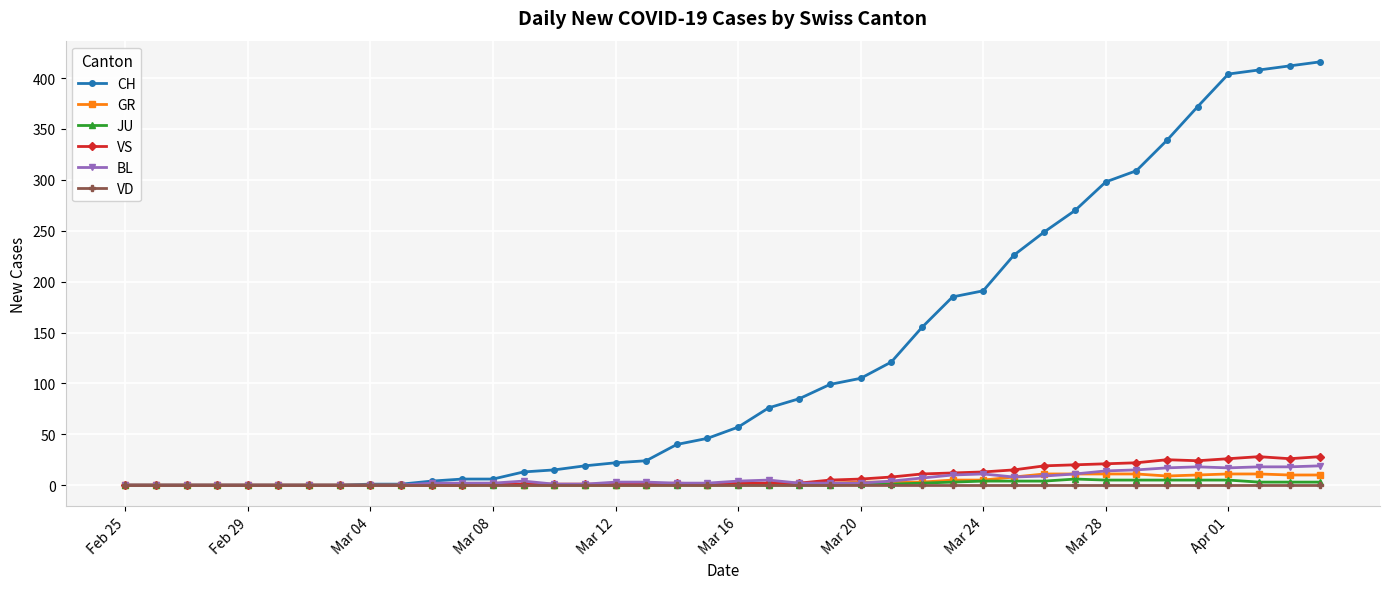

Which series has the widest spread of values?

CH